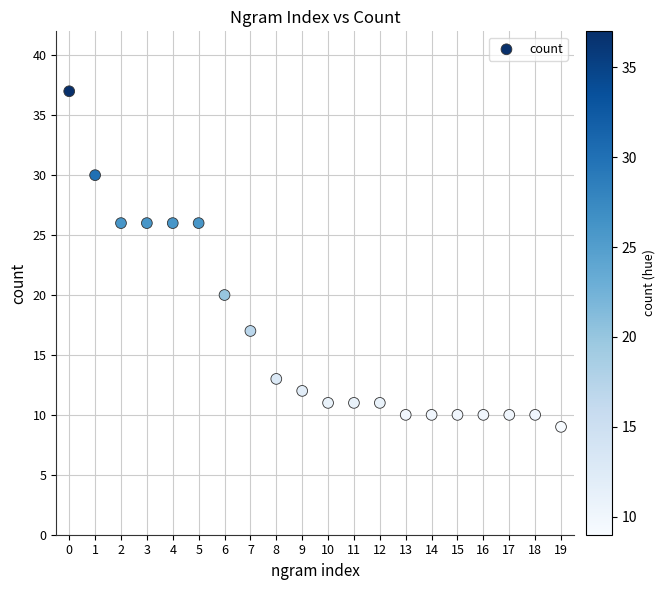

What is the range of Y values (max minus min)?

28